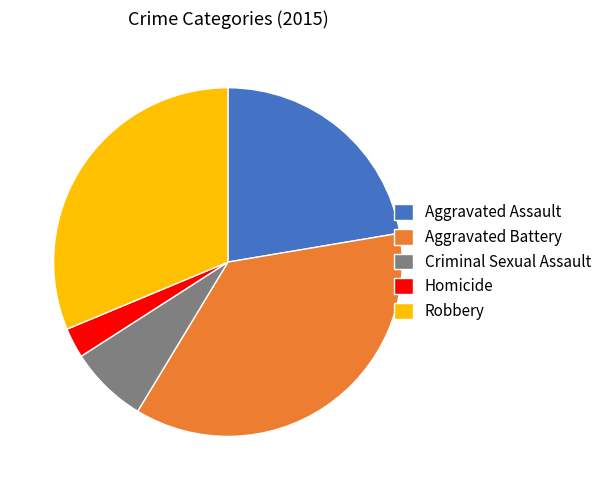

Do Aggravated Battery and Homicide together represent more than half of the pie?

No